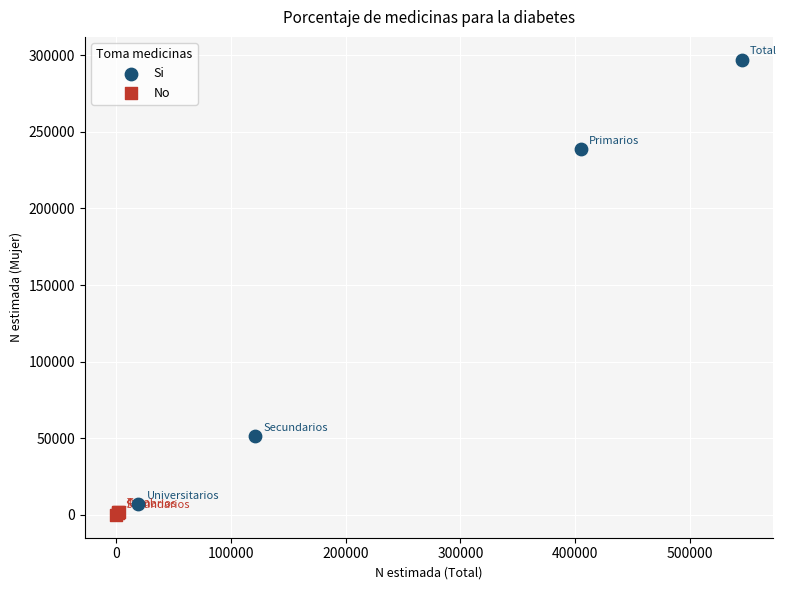

Which series has the widest spread of Y values?

Si